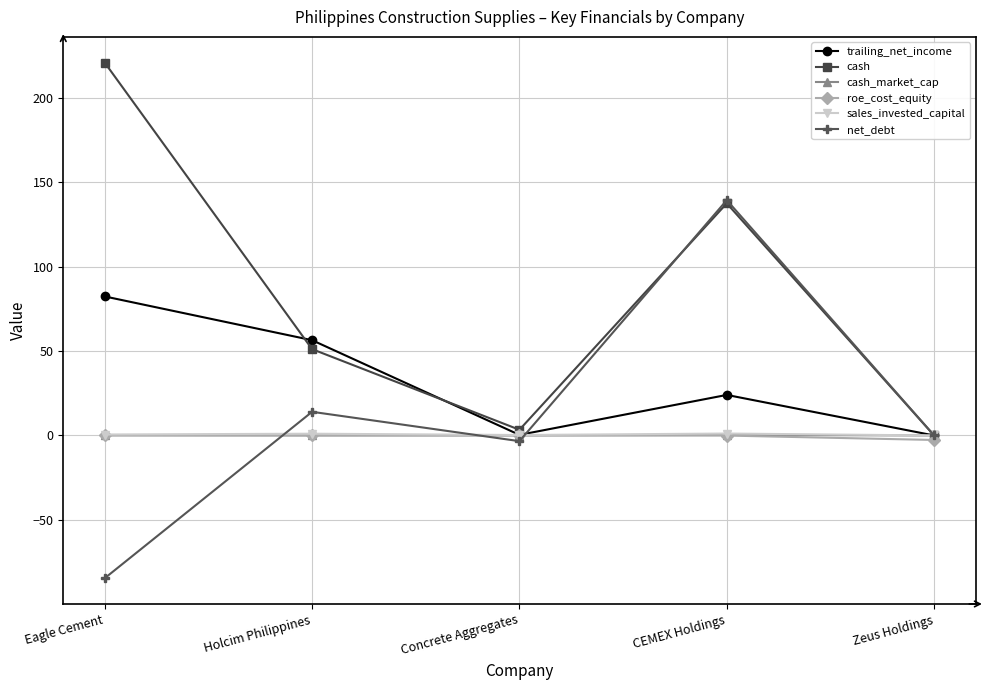

Does the chart have visible grid lines?

Yes